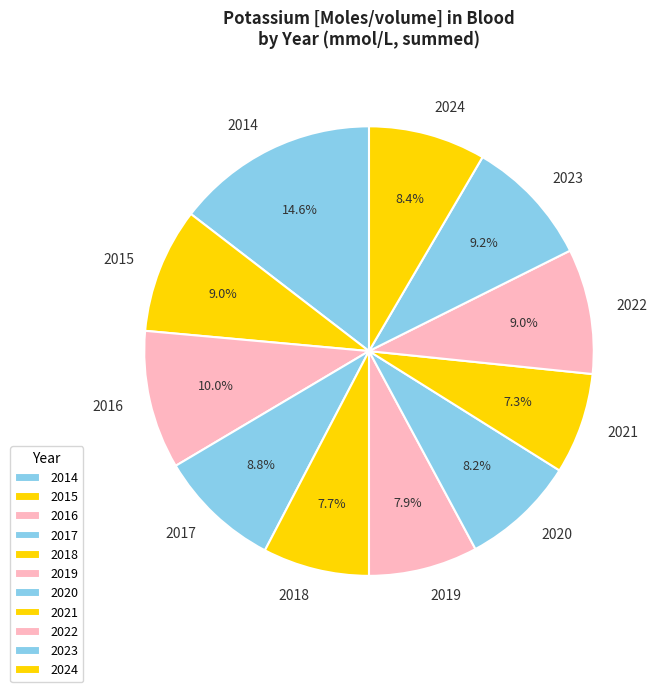

Approximately how many times larger is the value at 2016 compared to 2018?

1.3